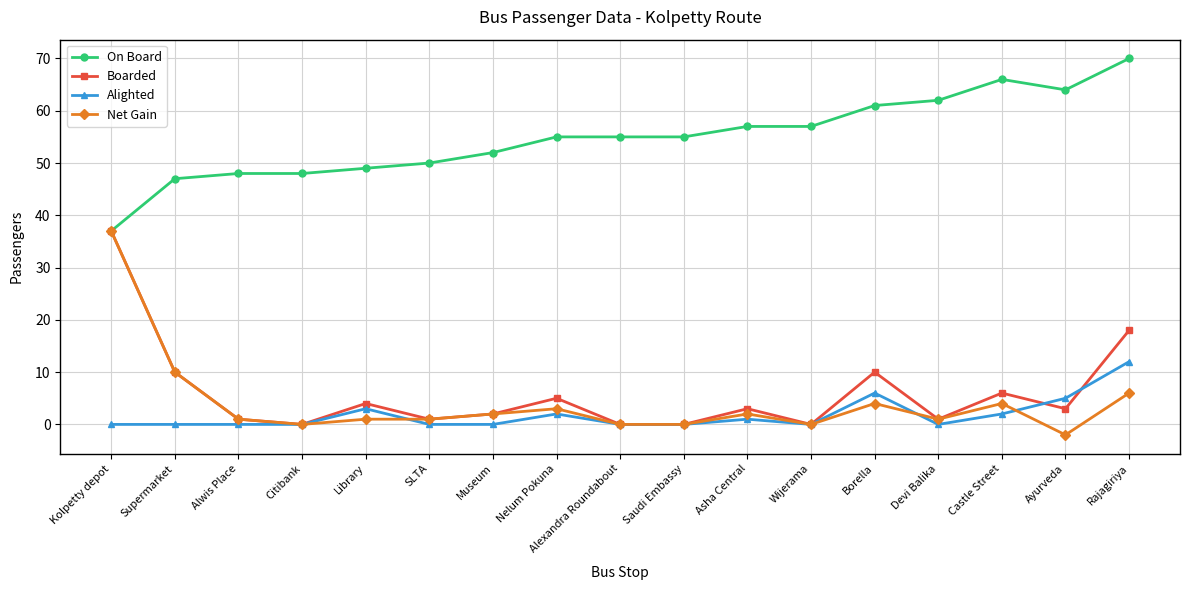

At which category does the chart reach its peak across all series?

Rajagiriya